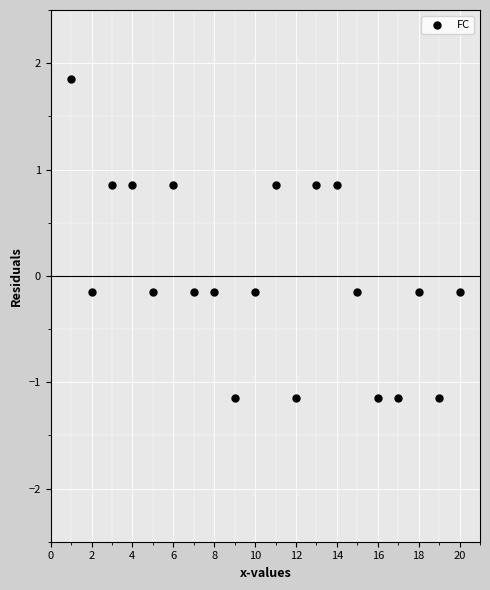

What is the range of Y values (max minus min)?

3.0